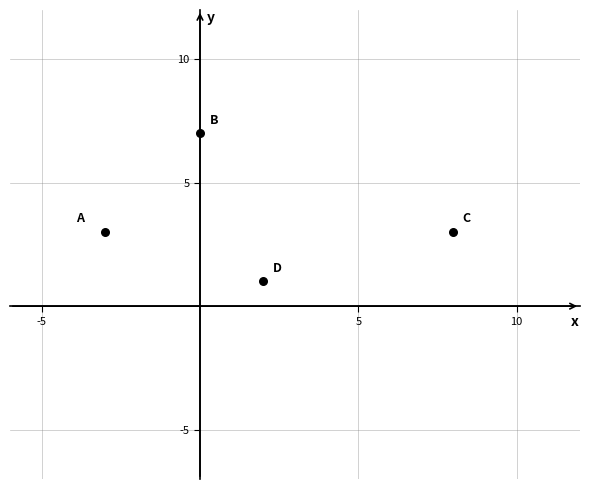

What is the average Y value?

4